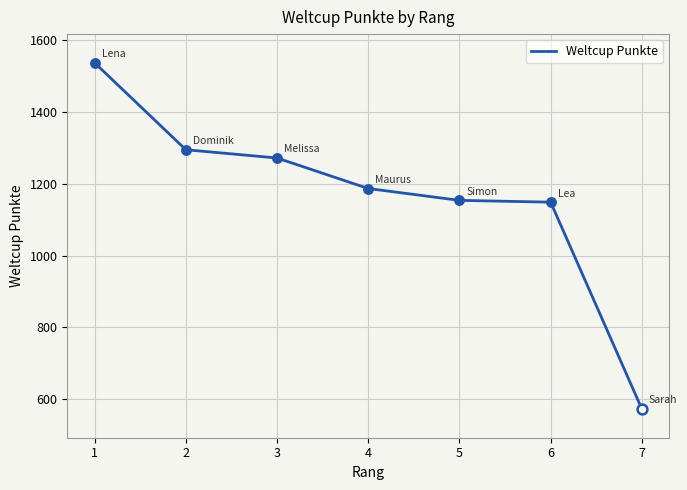

Between 7 and 3, which is larger?

3